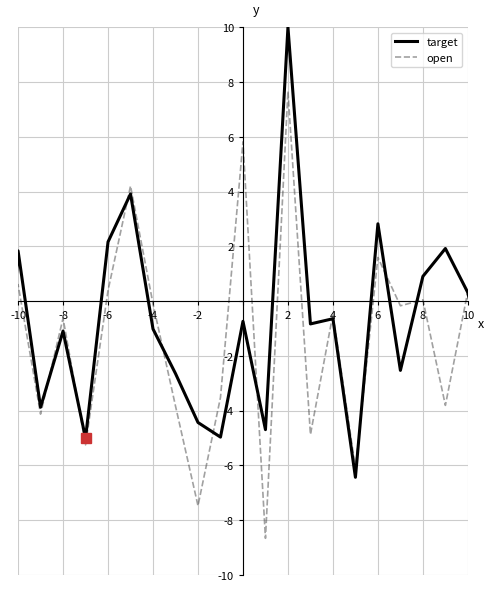

How many interior local valleys does the open series have?

16